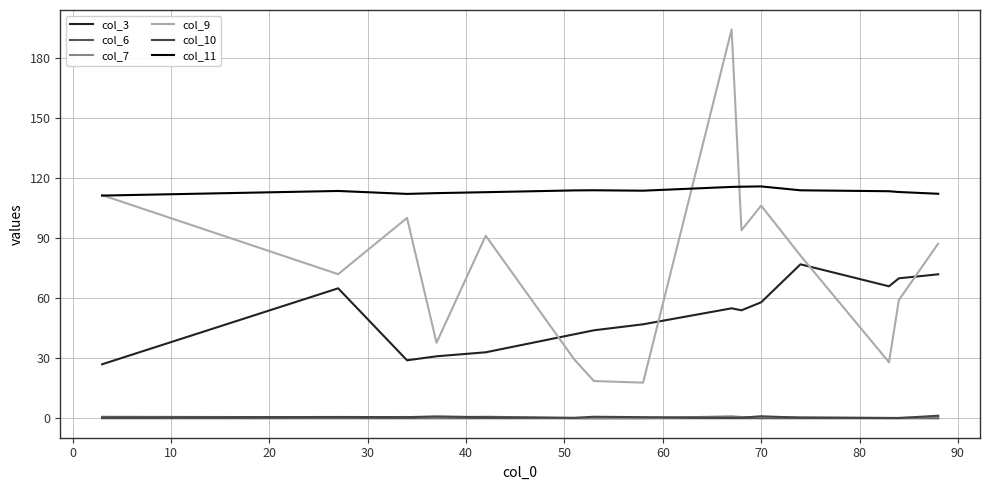

How many lines are shown in the chart?

6